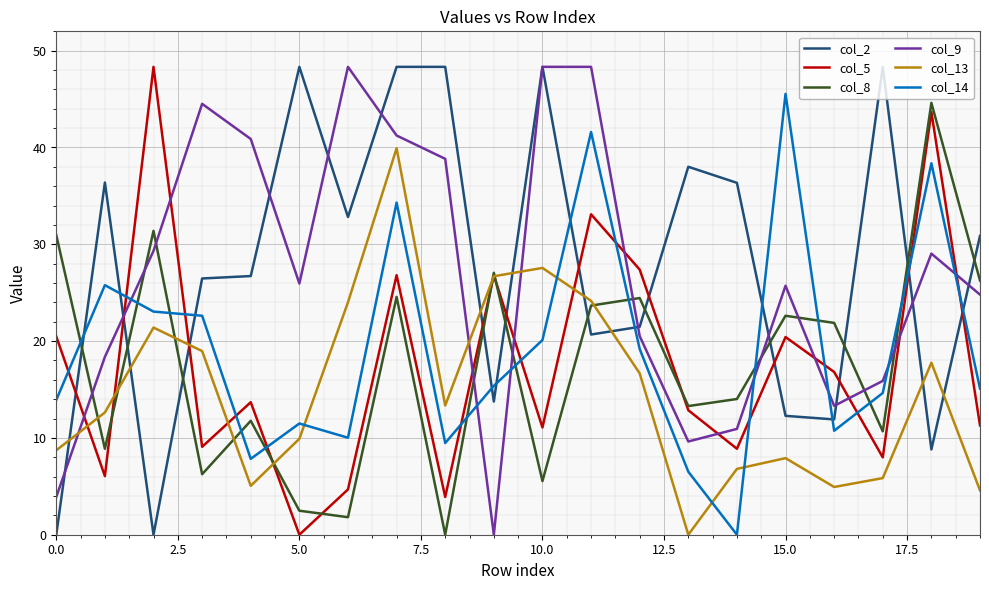

True or false: col_9 and col_14 cross at least once.

True